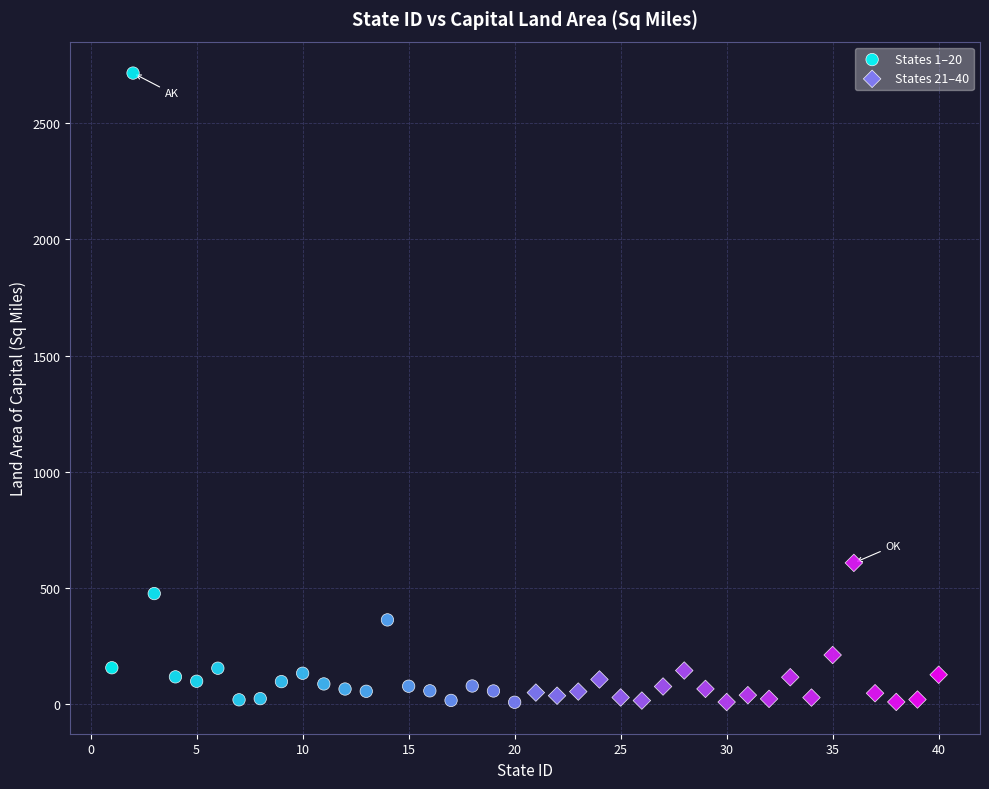

Which series has the largest Y range (max minus min)?

States 1–20